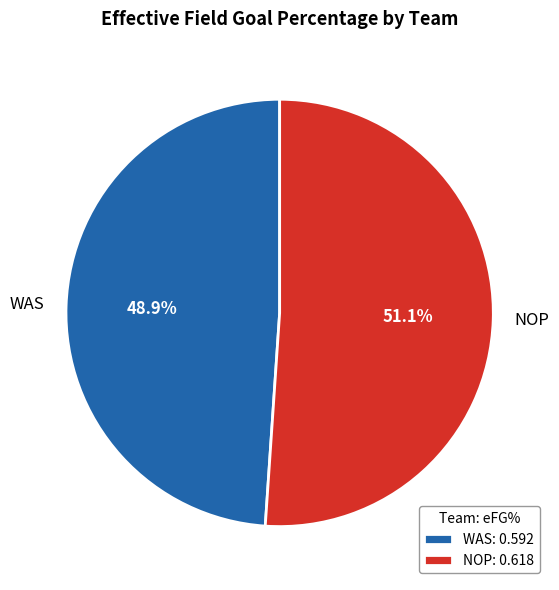

How many segments does this pie chart have?

2